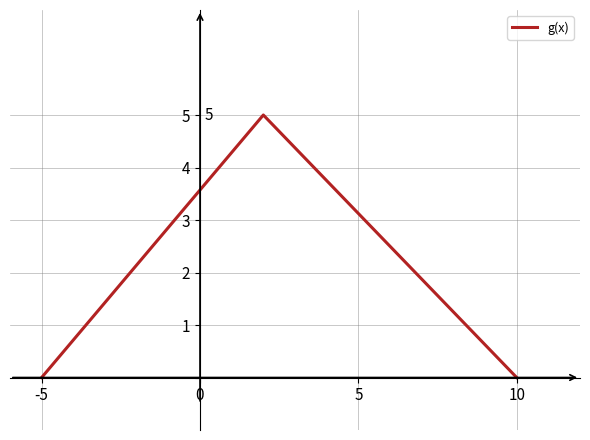

Reading left to right, list all the values displayed in this chart.

0	5	0